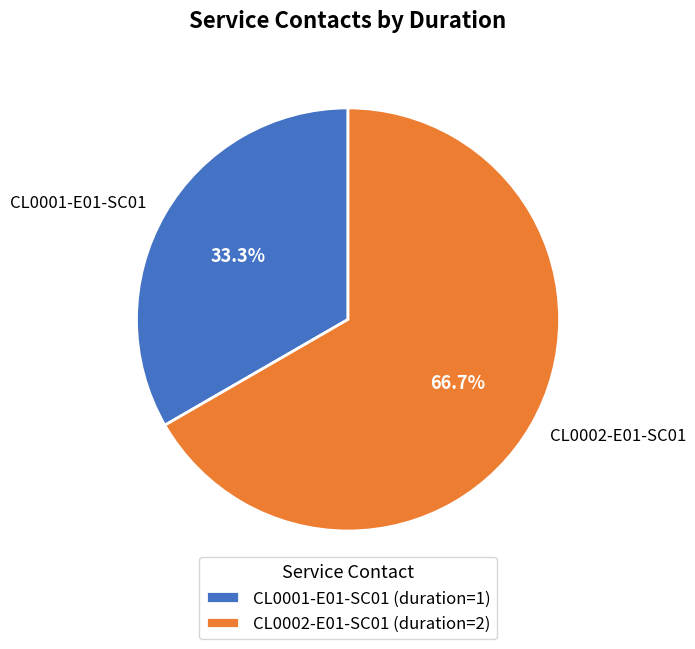

Combined, what portion of the pie is CL0001-E01-SC01 and CL0002-E01-SC01?

100.0%